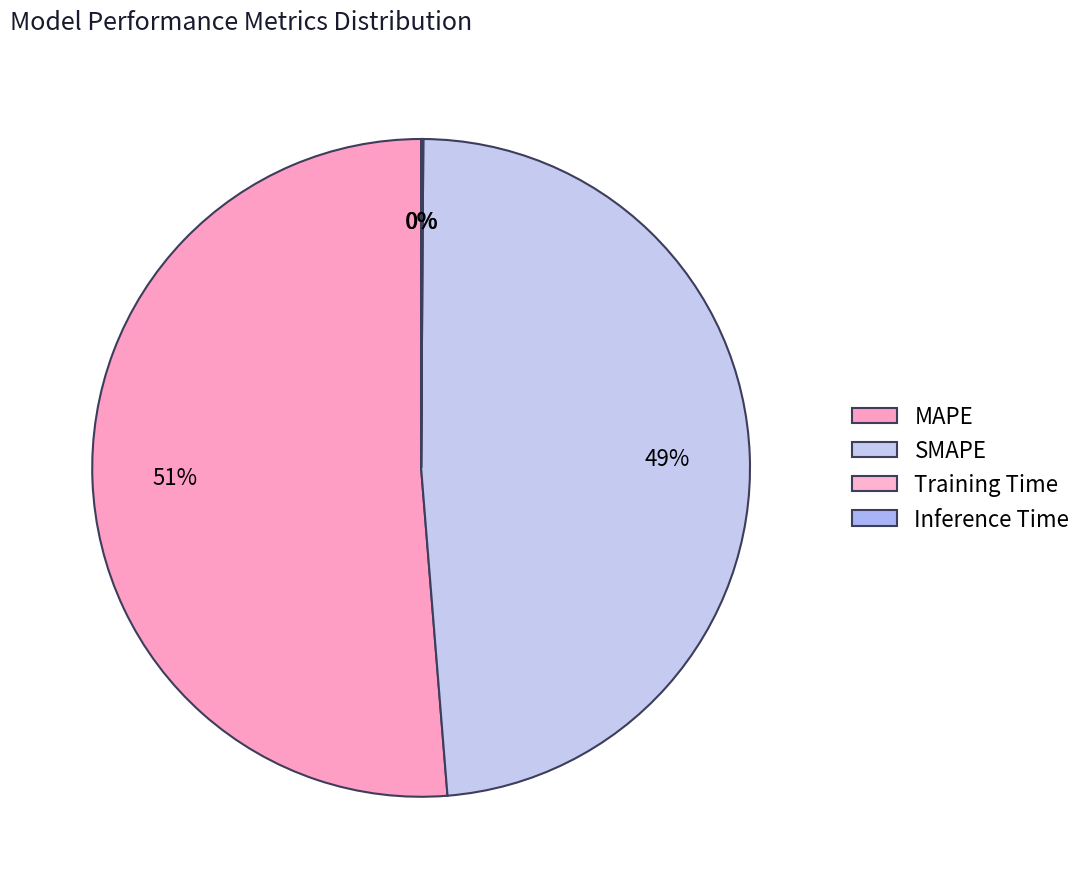

The Inference Time slice represents 0% of the pie. True or false?

True